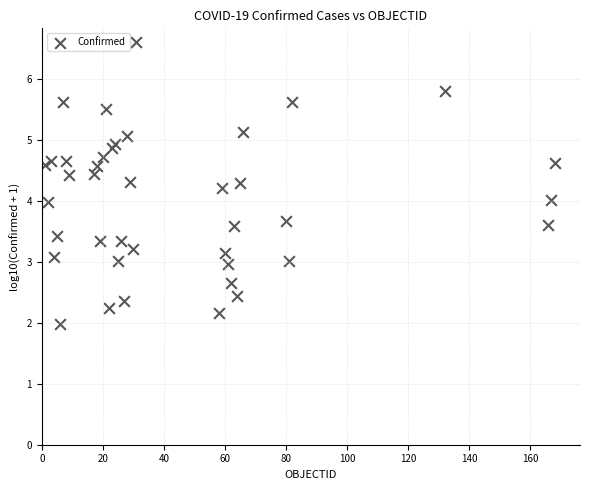

What is the range of X values (max minus min)?

167.0